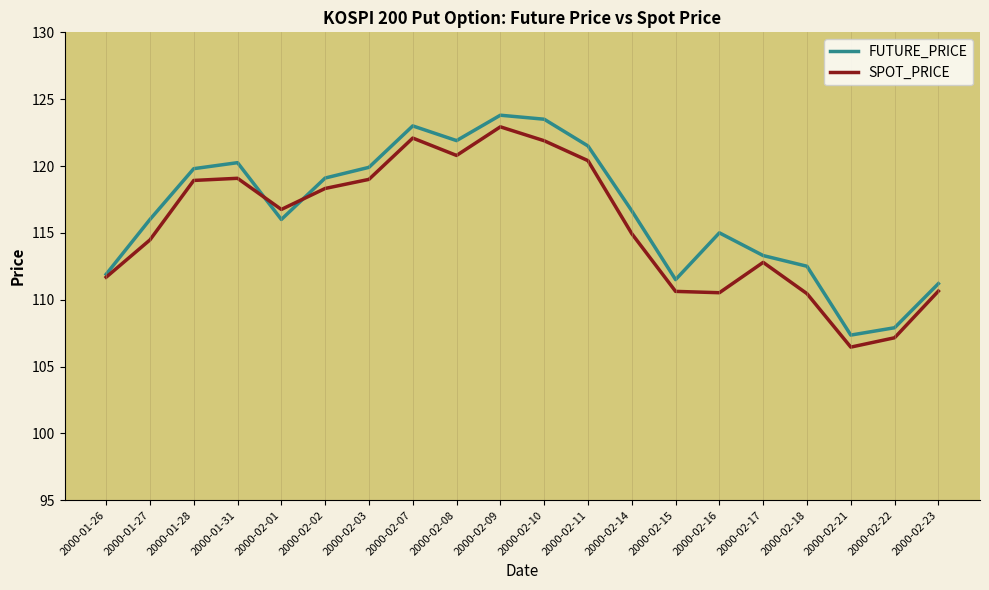

In SPOT_PRICE, how many points are lower than both neighbors (excluding endpoints)?

4